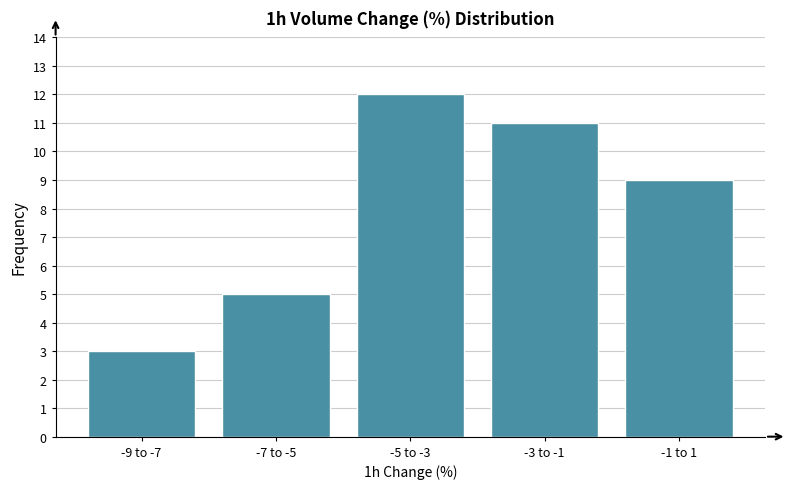

Reading left to right, transcribe all the data shown in this chart.

3	5	12	11	9